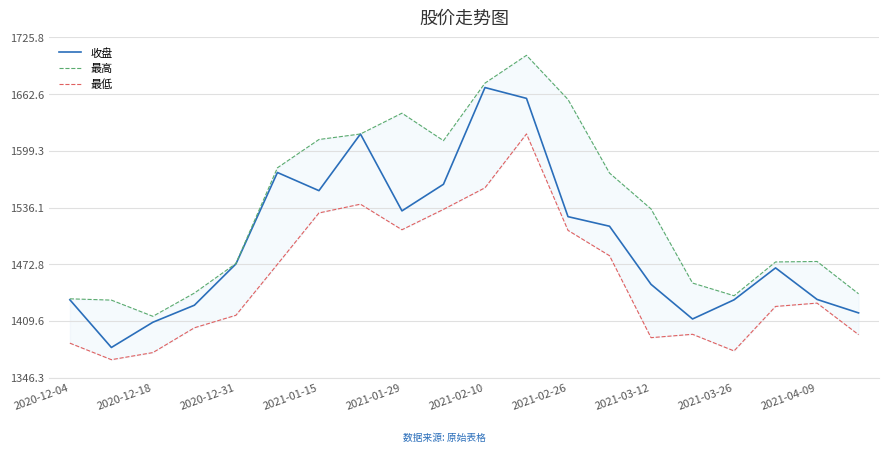

What is the maximum value for 收盘?

1669.9